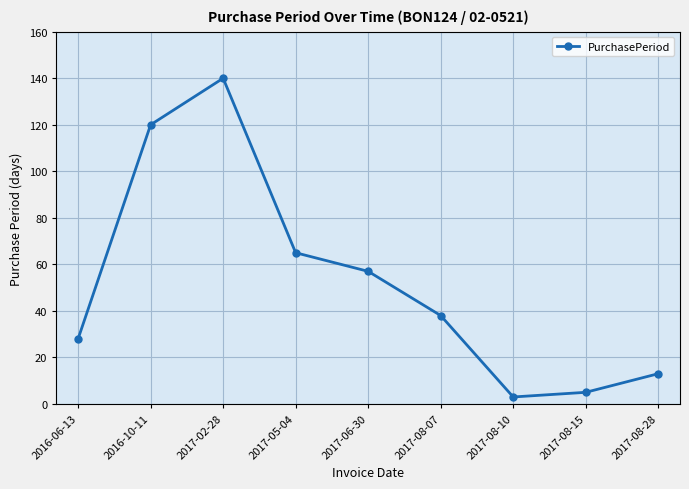

What is the smallest value displayed?

3